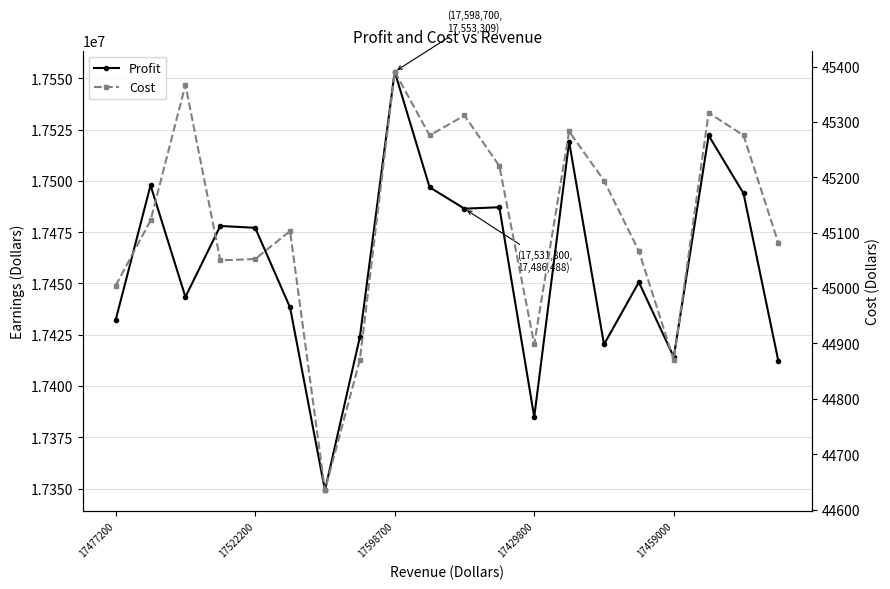

In Cost, how many points are higher than both neighbors (excluding endpoints)?

6